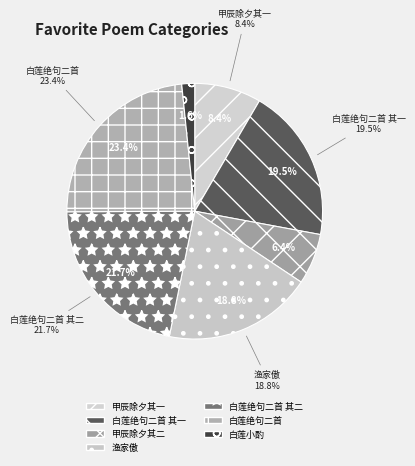

Is the sum of 暑中久不把酒盆池千叶白莲忽开一枝欣然小酌 and 甲辰除夕客中杯酒盆花不寐书此 greater than half?

No